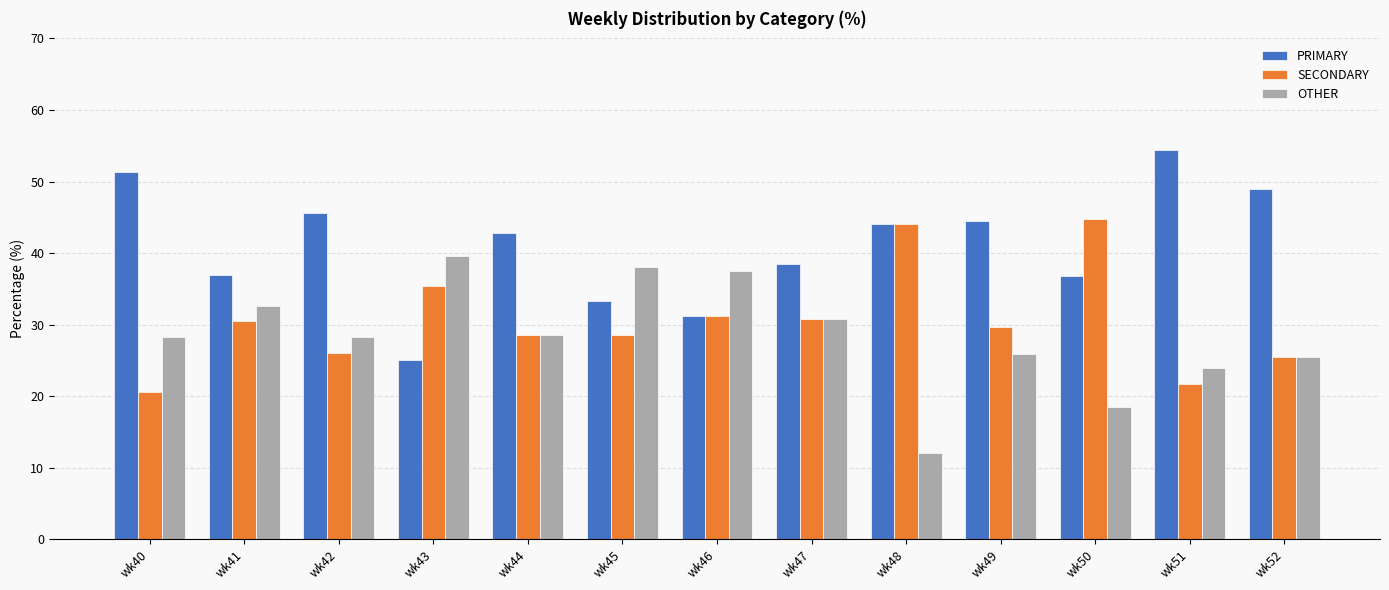

Rank the series by their average value, from lowest to highest.

OTHER, SECONDARY, PRIMARY